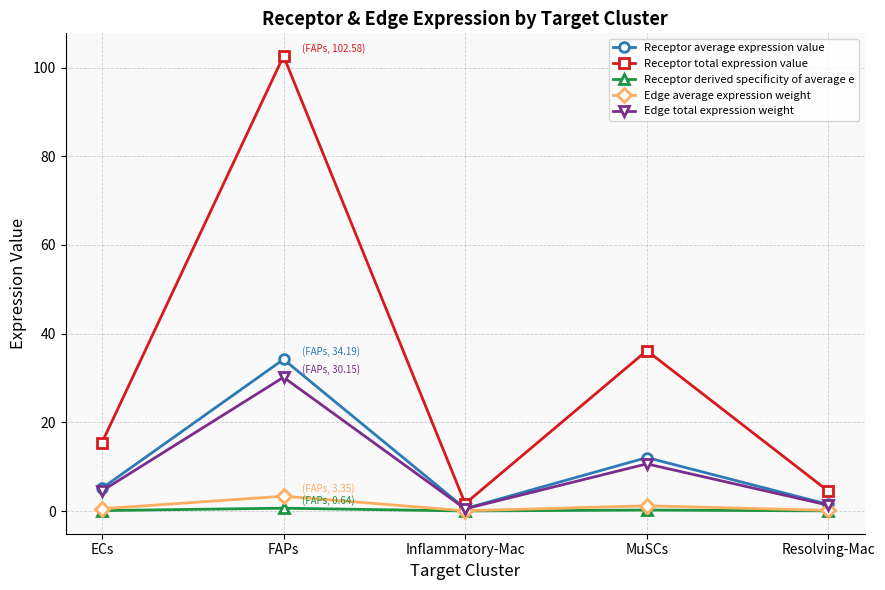

What is the approximate value of Edge total expression weight at Resolving-Mac?

1.3